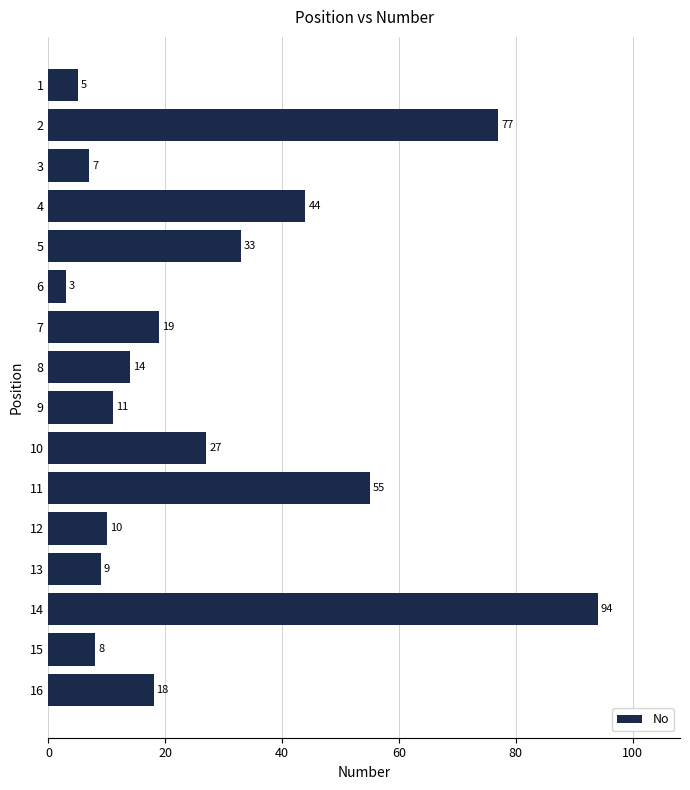

Which category has the highest value across all series?

14